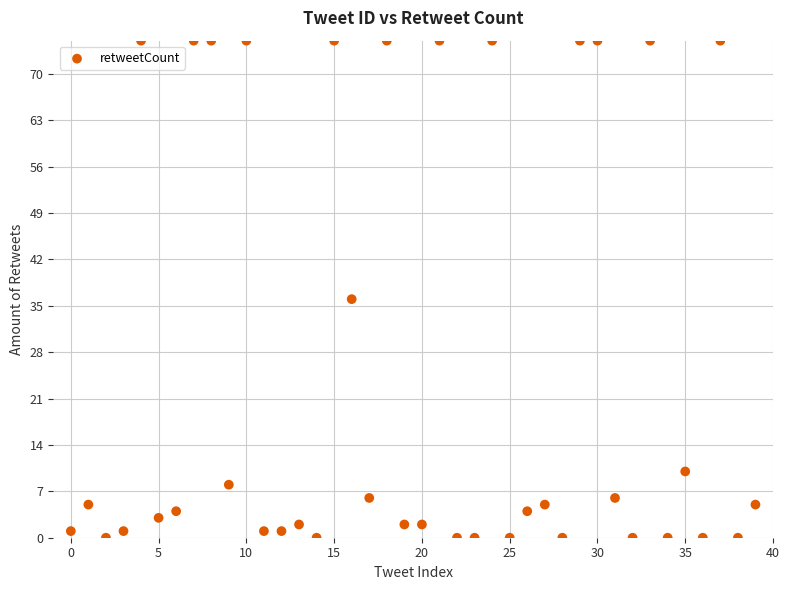

What Y value in the scatter plot is closest to 37?

36